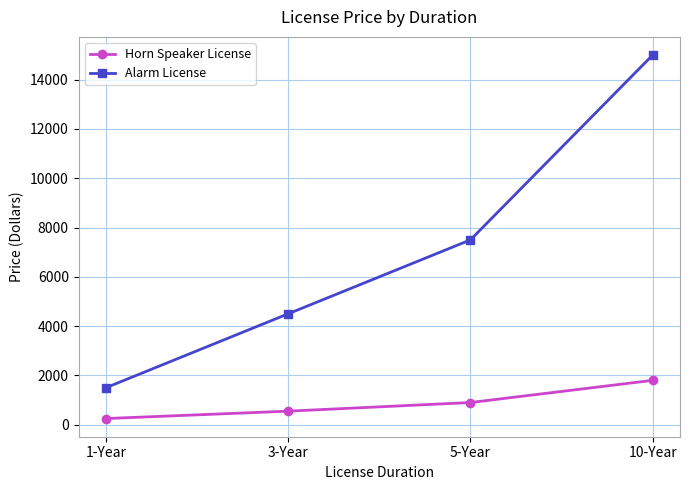

Is it true that Horn Speaker License equals 249 at 1-Year?

True